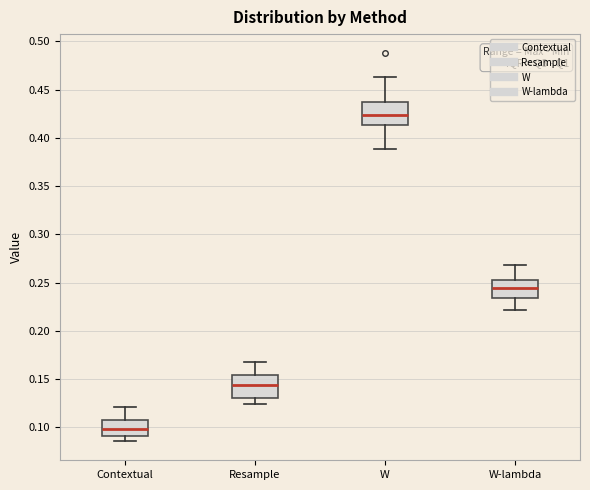

Reading left to right, read every box against the y-axis: the position of its median line, the range the box covers, and the ends of its whiskers. The values are not printed on the chart, so give them approximately, as read against the axis.

Contextual: median 0.100, box 0.090 to 0.110, whiskers 0.085 to 0.120
Resample: median 0.145, box 0.130 to 0.155, whiskers 0.125 to 0.170
W: median 0.425, box 0.415 to 0.440, whiskers 0.390 to 0.465
W-lambda: median 0.245, box 0.235 to 0.250, whiskers 0.220 to 0.270